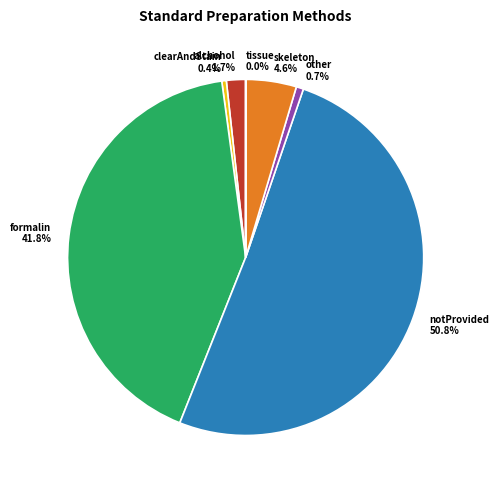

Between alchohol and clearAndStain, which is larger?

alchohol